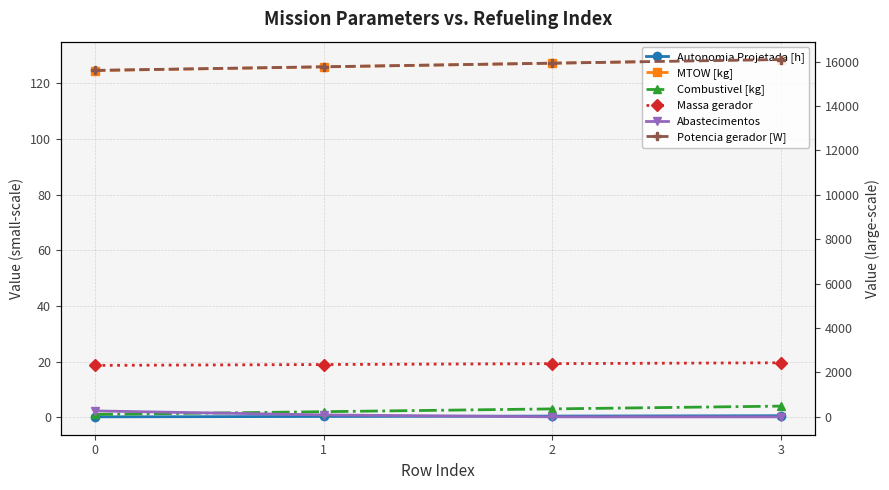

How many distinct data groups are displayed?

6